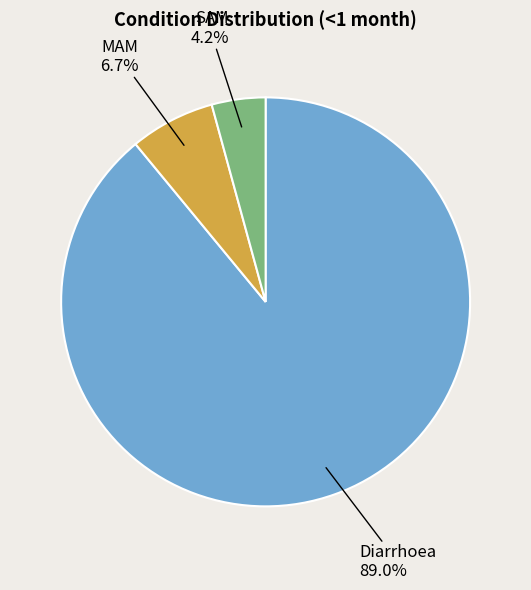

Is there a majority slice in this chart?

Yes